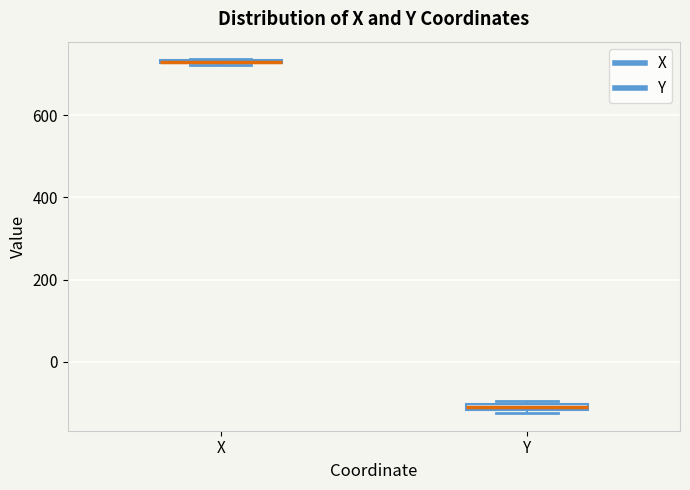

Where is the lower edge of the box for Y on the y-axis? The values are not printed on the chart, so give them approximately, as read against the axis.

-120